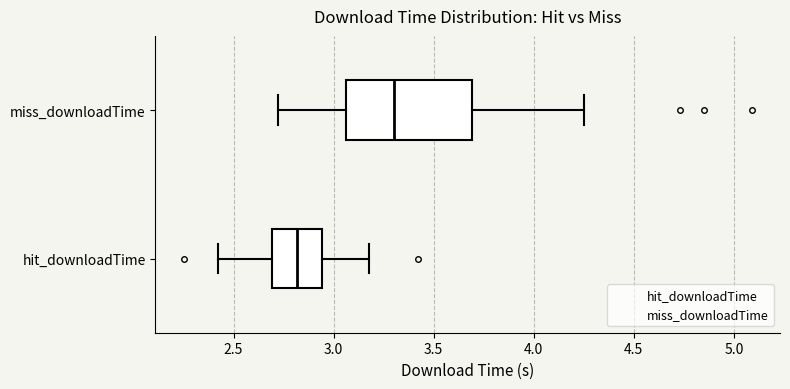

Which box's median line is the furthest to the right?

miss_downloadTime